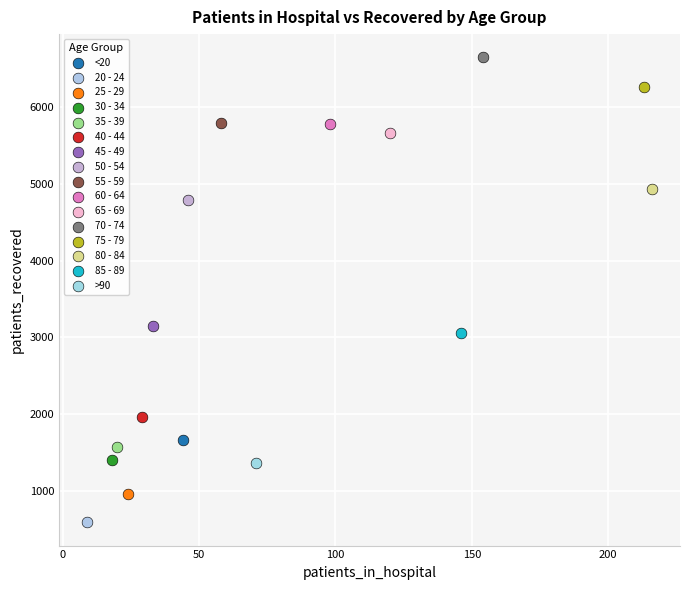

What are all the series names shown in the legend?

<20, 20 - 24, 25 - 29, 30 - 34, 35 - 39, 40 - 44, 45 - 49, 50 - 54, 55 - 59, 60 - 64, 65 - 69, 70 - 74, 75 - 79, 80 - 84, 85 - 89, >90